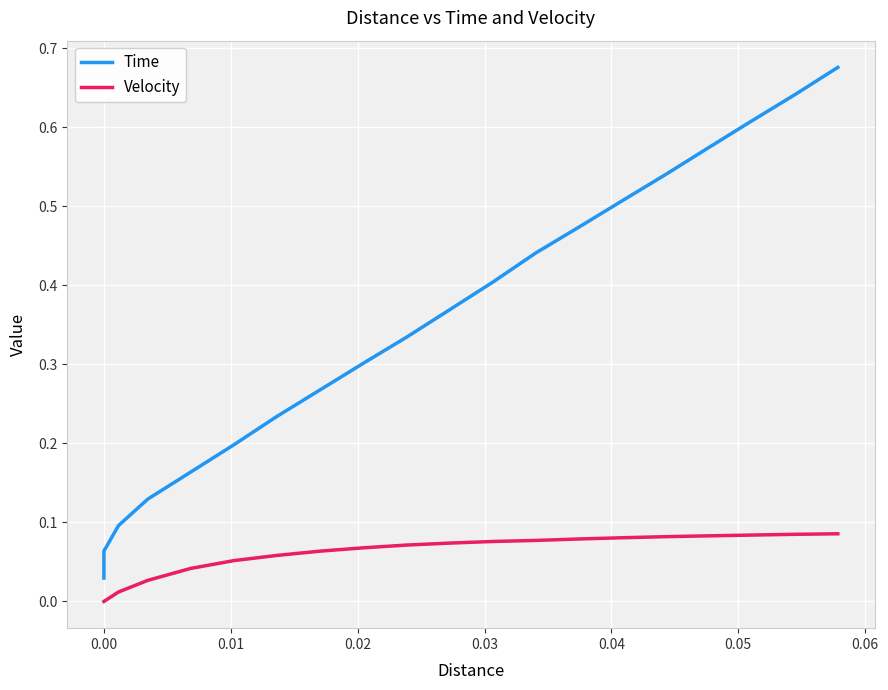

Which series has the largest total across all categories?

Time